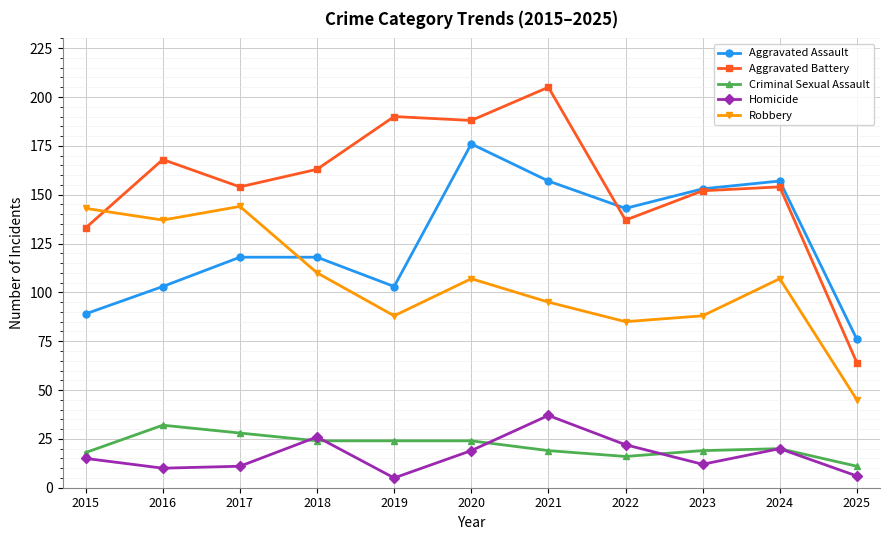

How many categories are shown in the chart?

11